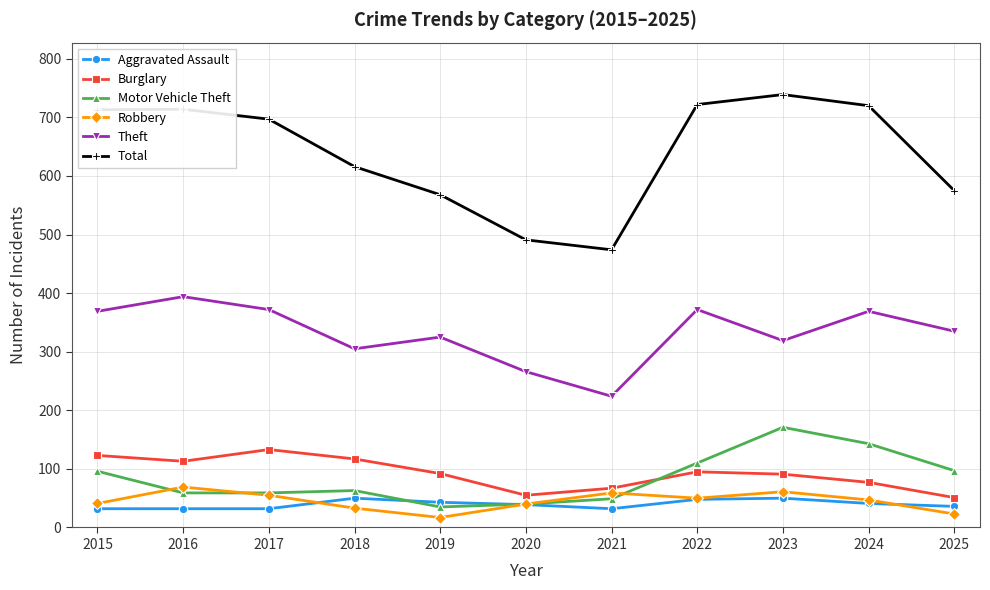

At how many categories does at least one series exceed 378?

11